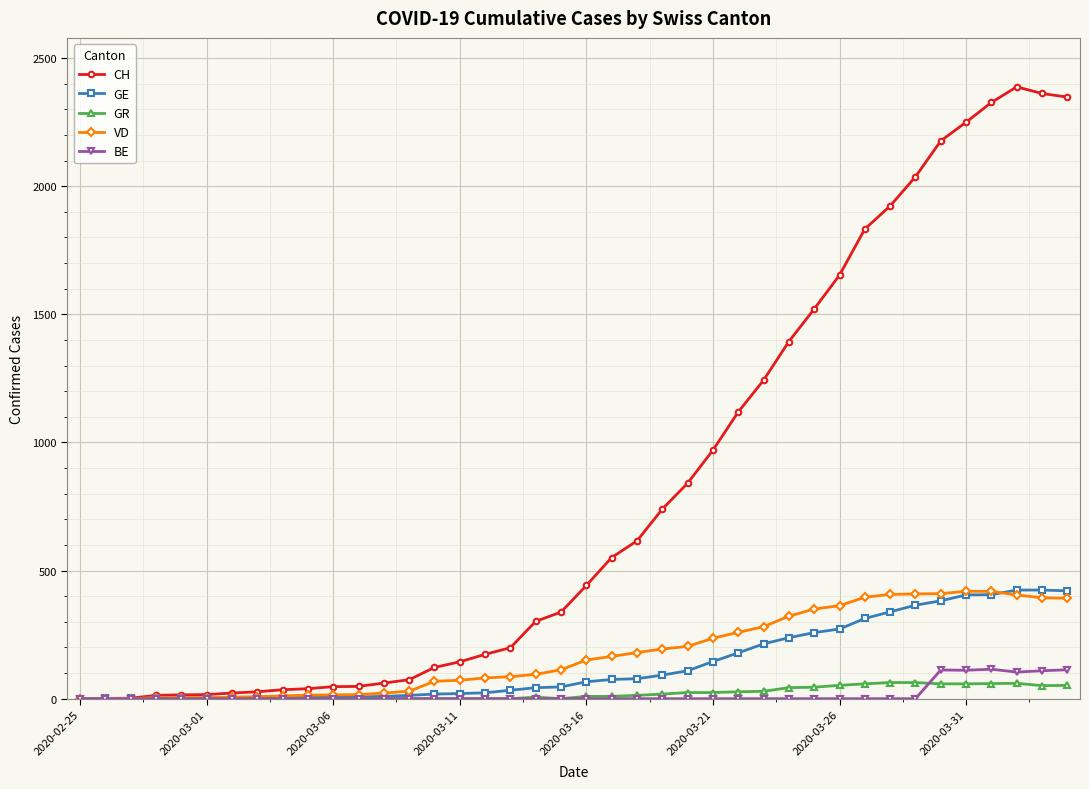

True or false: CH has more than 0 points higher than both neighbors.

True